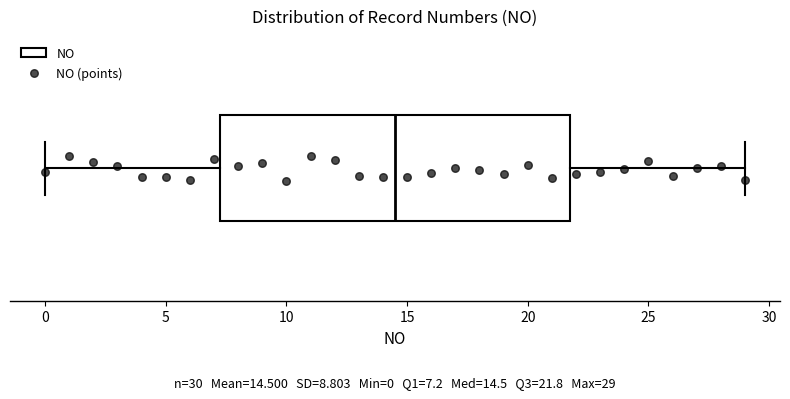

Transcribe this box plot: give where the median line is, the range the box spans, and where the two whiskers end, as read against the x-axis. The values are not printed on the chart, so give them approximately, as read against the axis.

median 14.5, box 7.5 to 22.0, whiskers 0.0 to 29.0